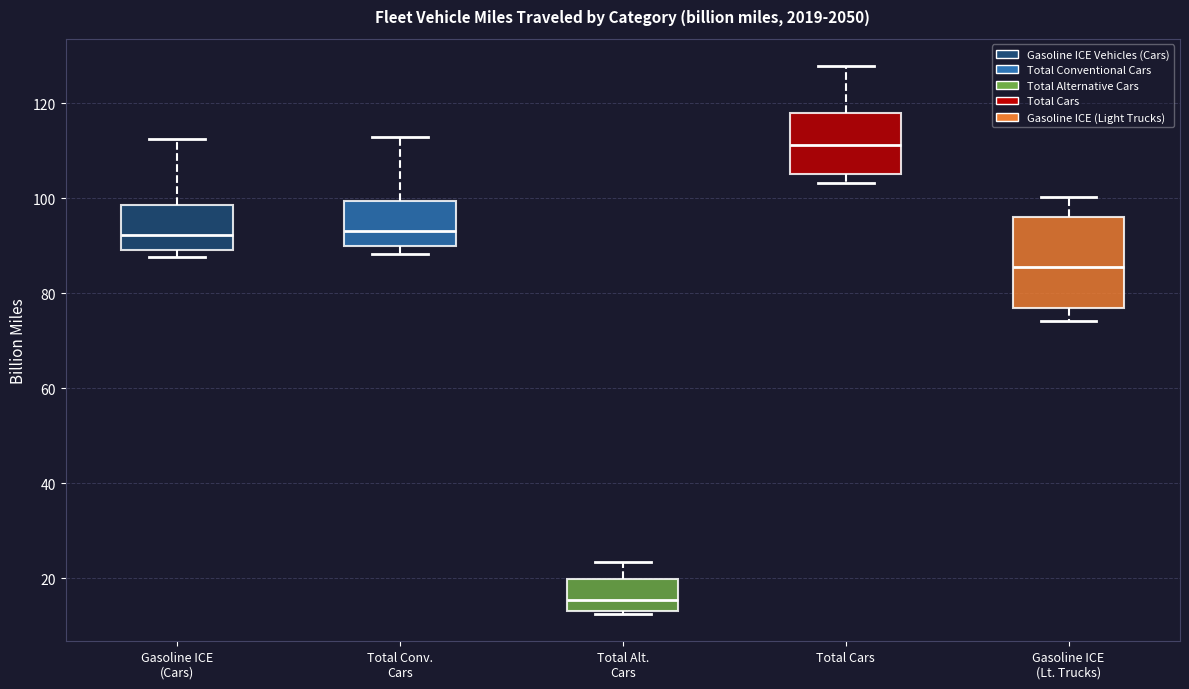

Reading left to right, transcribe this box plot: for each box, give where its median line is, the range the box spans, and where its two whiskers end, as read against the y-axis. The values are not printed on the chart, so give them approximately, as read against the axis.

Gasoline ICE (Cars): median 92, box 90 to 98, whiskers 88 to 112
Total Conv. Cars: median 94, box 90 to 100, whiskers 88 to 112
Total Alt. Cars: median 16, box 14 to 20, whiskers 12 to 24
Total Cars: median 112, box 106 to 118, whiskers 104 to 128
Gasoline ICE (Lt. Trucks): median 86, box 76 to 96, whiskers 74 to 100